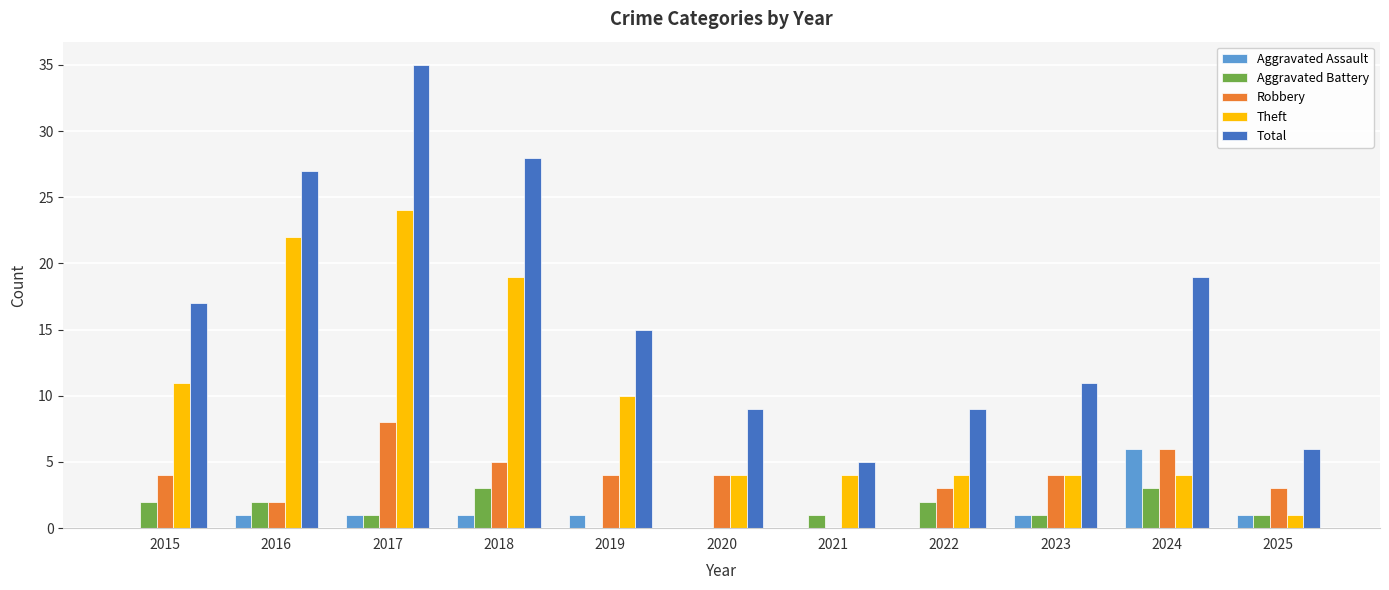

What is the sum of all Theft values?

107